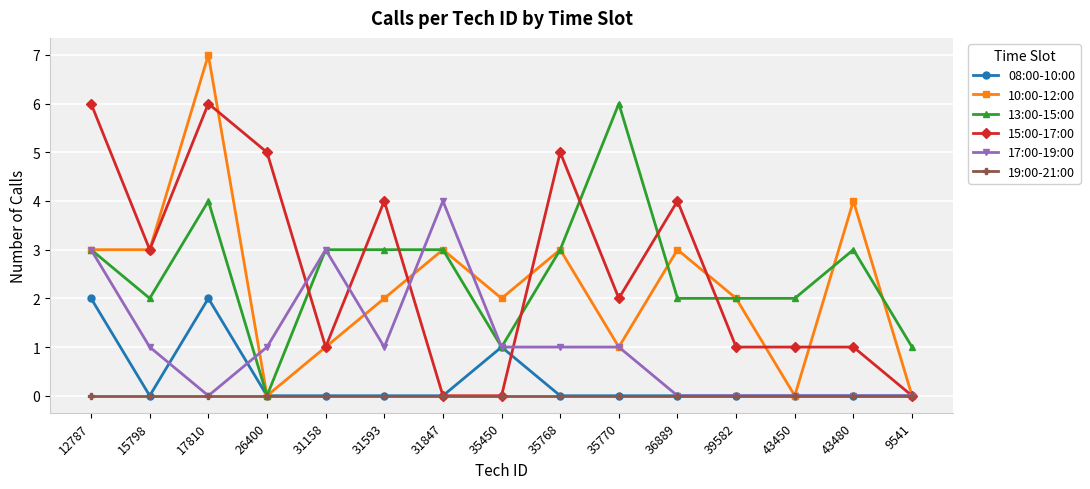

The 19:00-21:00 series shows 0 at 35768. True or false?

True